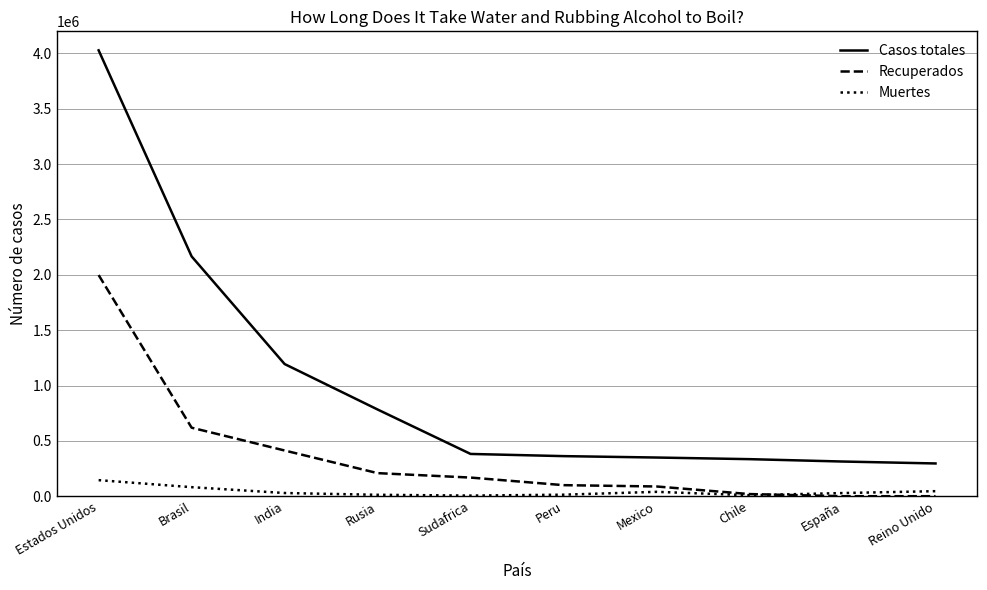

What is the difference between the Casos totales values at India and Estados Unidos?

2834277